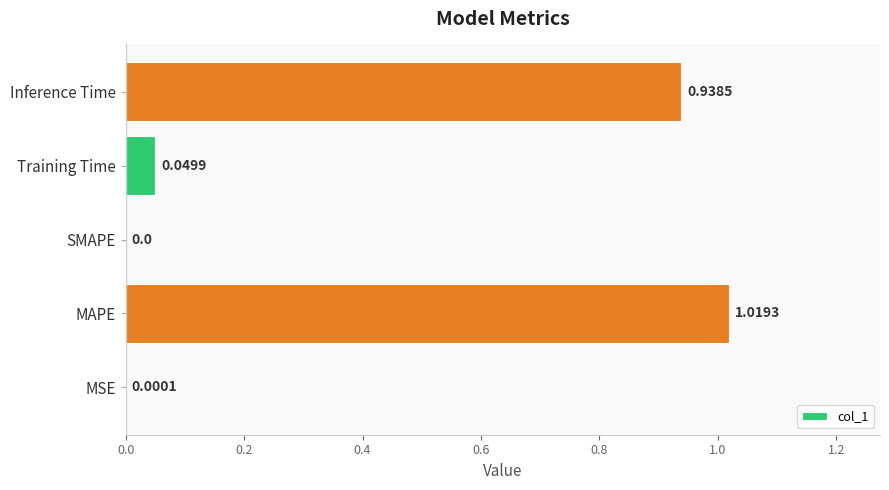

What is the change in value from SMAPE to Inference Time?

+0.9